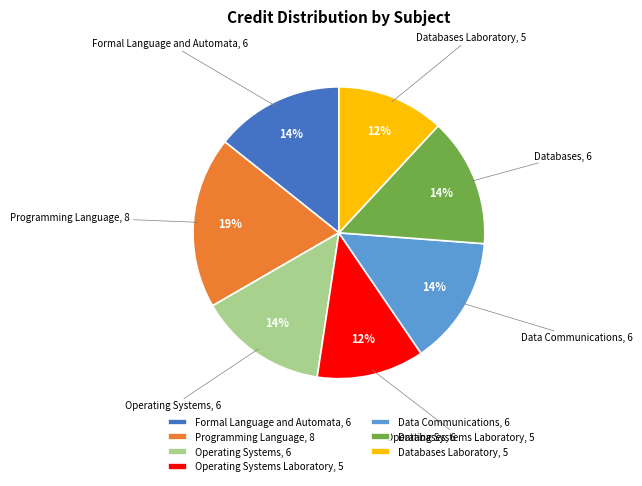

True or false: Databases Laboratory, 5 accounts for 1% of the total.

False